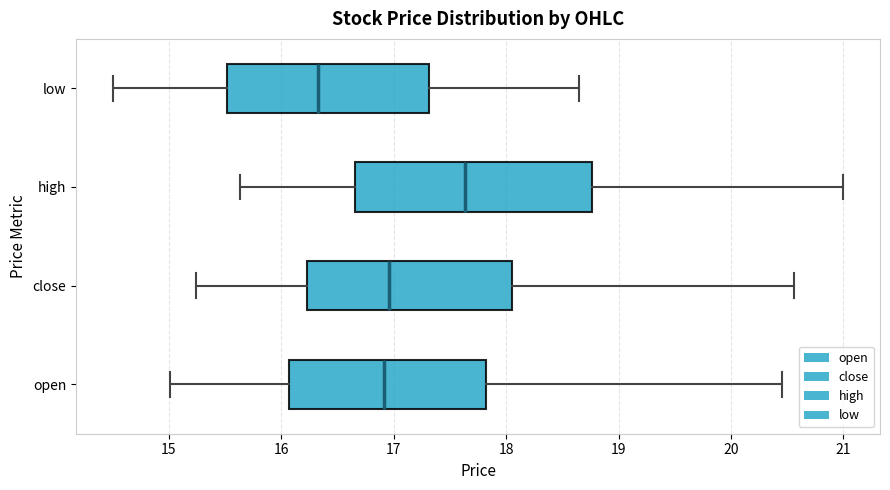

Where does the median line of the box for open sit on the x-axis? The values are not printed on the chart, so give them approximately, as read against the axis.

16.9